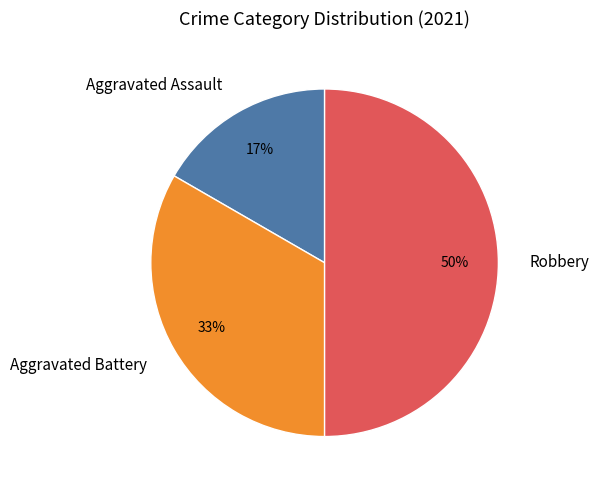

Does Aggravated Battery account for over 50% of the chart?

No